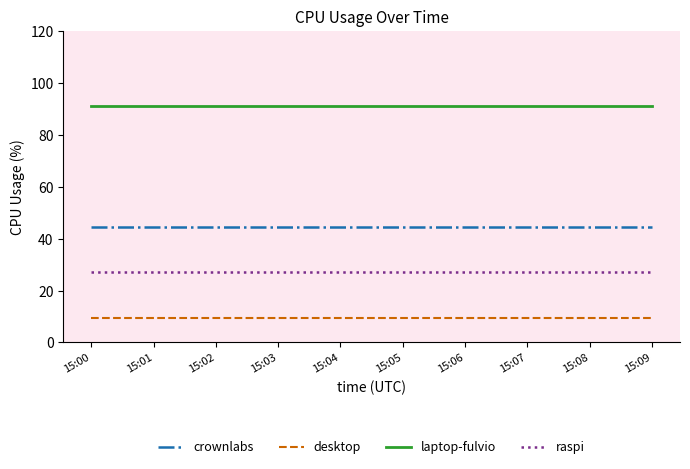

What is the highest value of the desktop series?

9.6